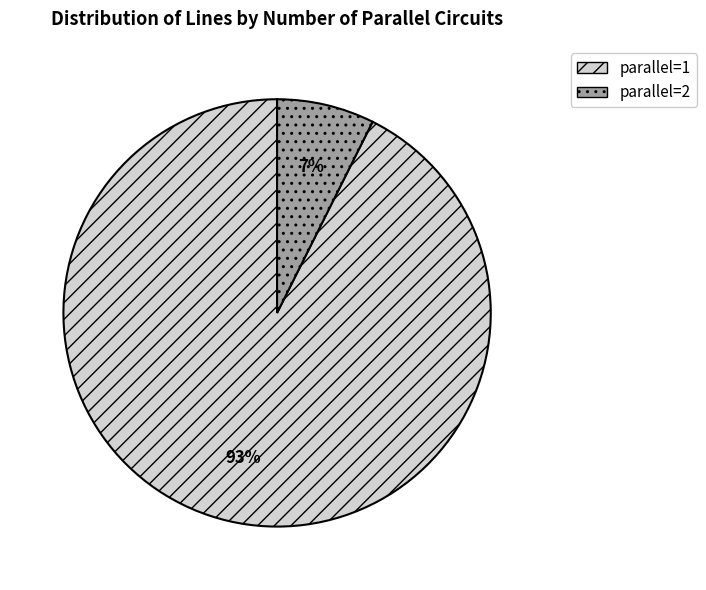

To the nearest percent, what is the average slice percentage?

50%